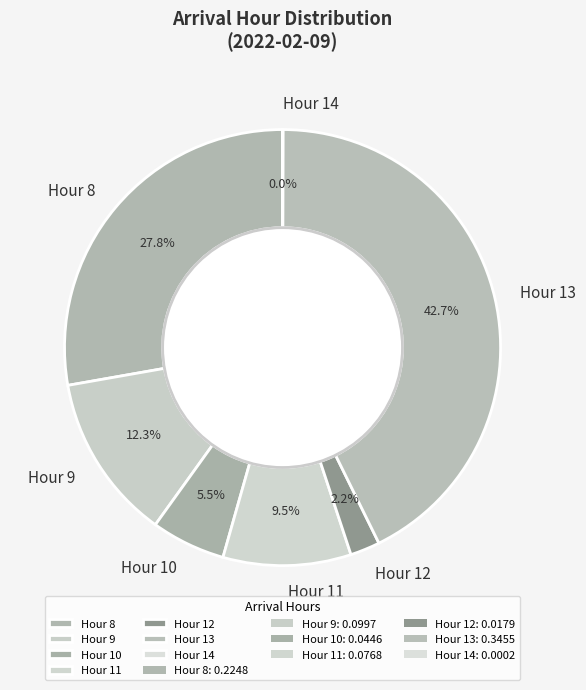

Which category has the biggest portion of the pie?

Hour 13